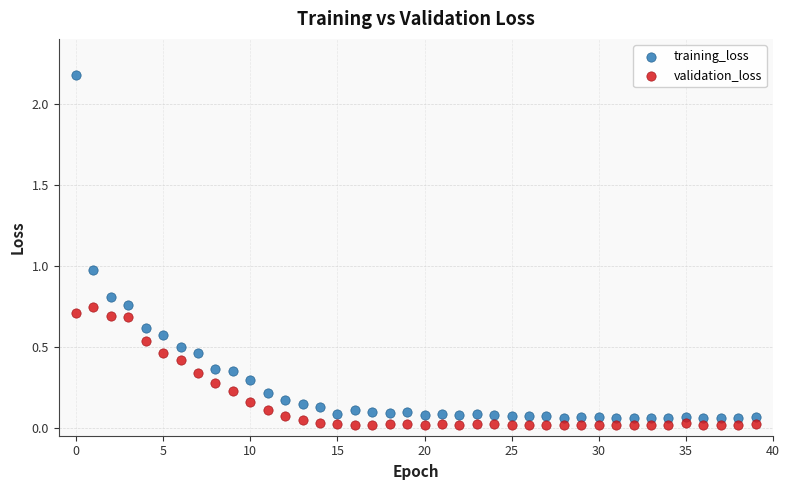

Which series has the largest Y range (max minus min)?

training_loss